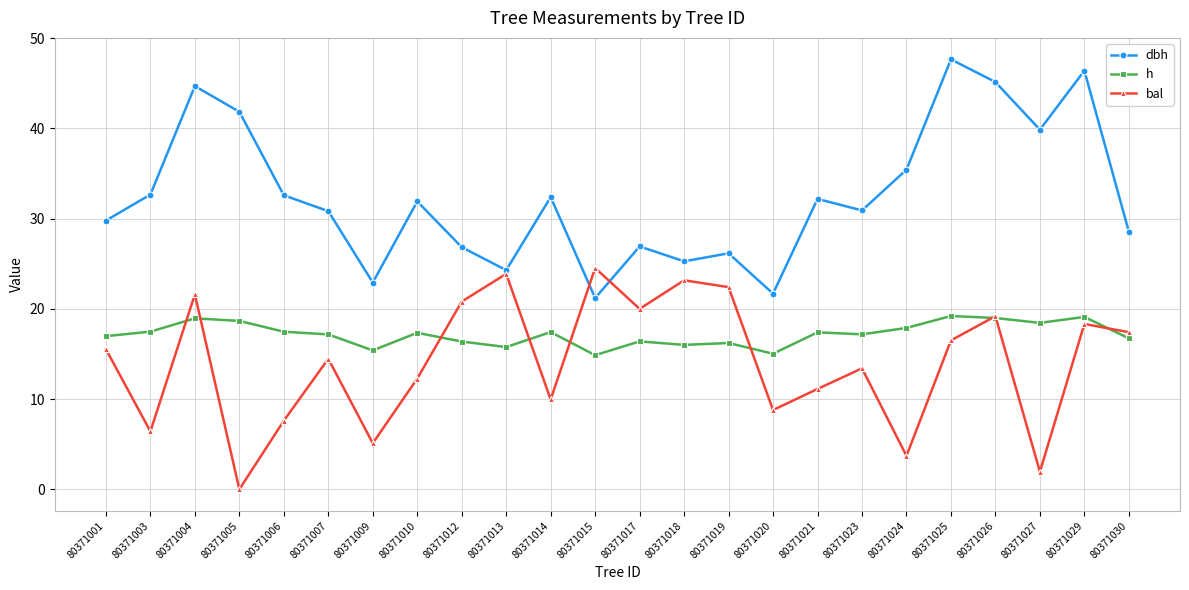

True or false: dbh and bal cross at least once.

True